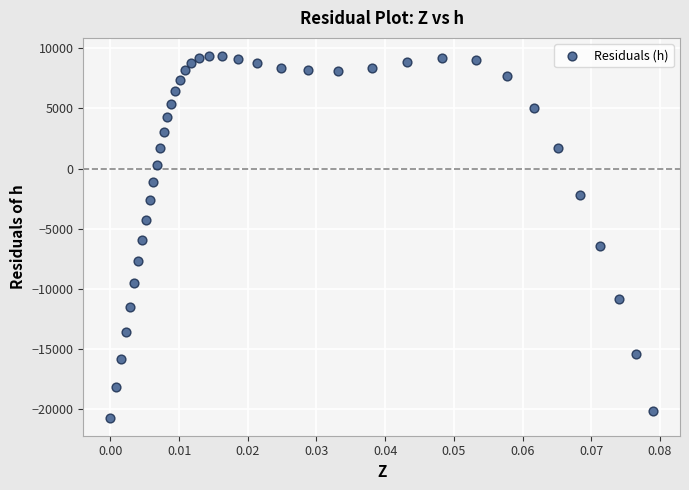

What is the range of Y values (max minus min)?

30068.1